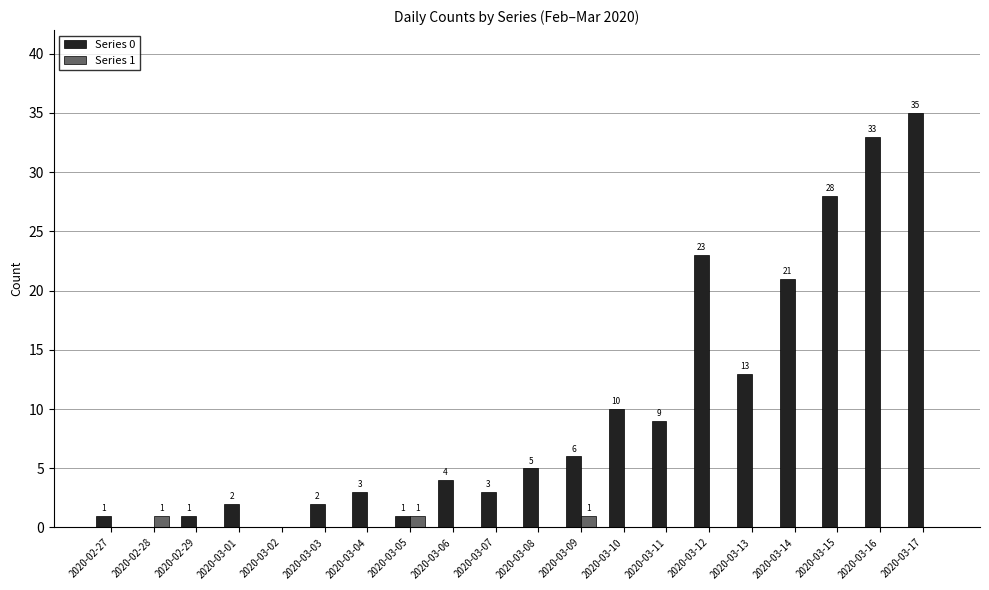

Reading right to left, list all the values displayed in this chart.

Series 0: 2020-03-17=35	2020-03-16=33	2020-03-15=28	2020-03-14=21	2020-03-13=13	2020-03-12=23	2020-03-11=9	2020-03-10=10	2020-03-09=6	2020-03-08=5	2020-03-07=3	2020-03-06=4	2020-03-05=1	2020-03-04=3	2020-03-03=2	2020-03-02=0	2020-03-01=2	2020-02-29=1	2020-02-28=0	2020-02-27=1
Series 1: 2020-03-17=0	2020-03-16=0	2020-03-15=0	2020-03-14=0	2020-03-13=0	2020-03-12=0	2020-03-11=0	2020-03-10=0	2020-03-09=1	2020-03-08=0	2020-03-07=0	2020-03-06=0	2020-03-05=1	2020-03-04=0	2020-03-03=0	2020-03-02=0	2020-03-01=0	2020-02-29=0	2020-02-28=1	2020-02-27=0